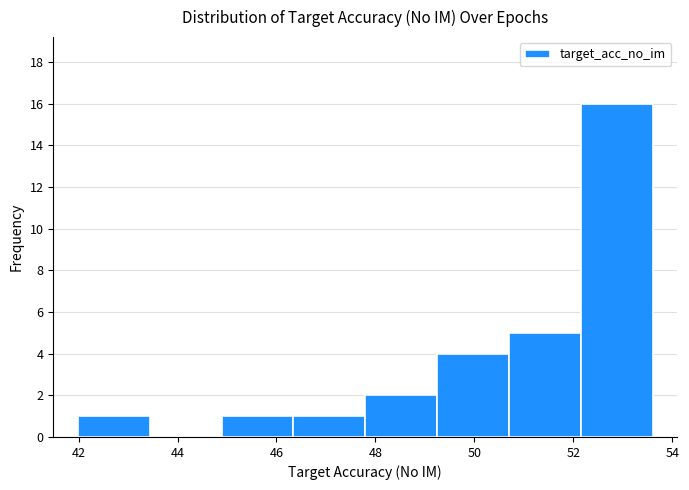

Over which range of the x-axis is the bar tallest?

52.2 to 53.6